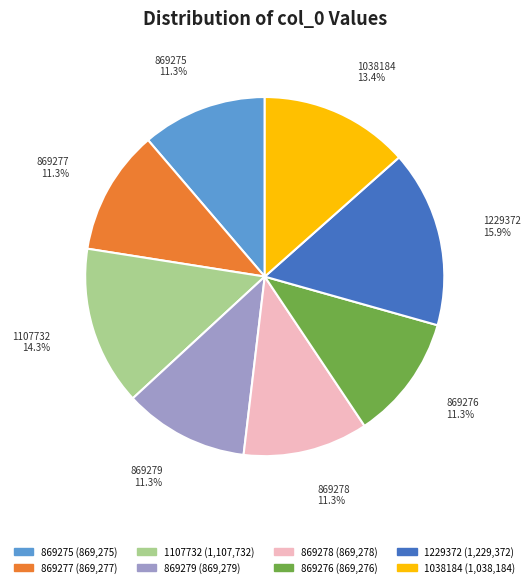

Is it true that 869275 is 11% of the pie?

True